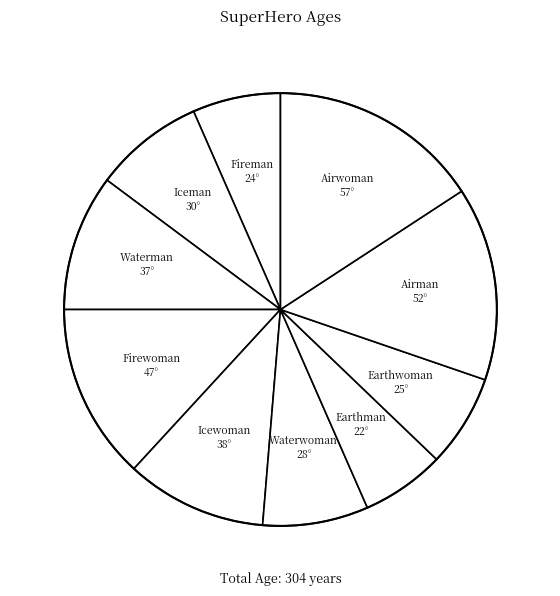

Does any single category account for the majority?

No